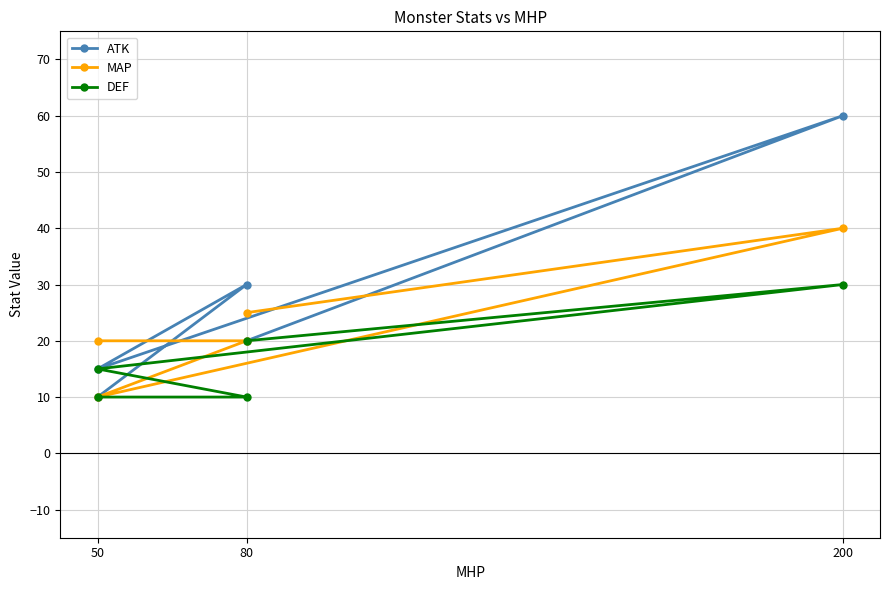

Which series has the largest total across all categories?

ATK